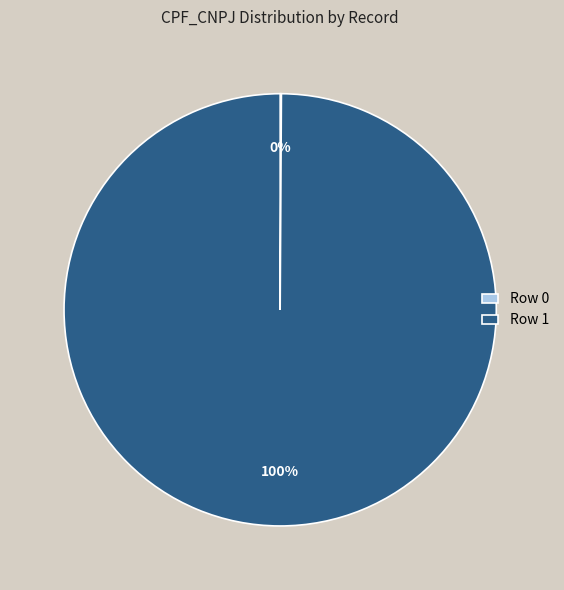

To the nearest percent, what portion does Row 1 represent?

100%